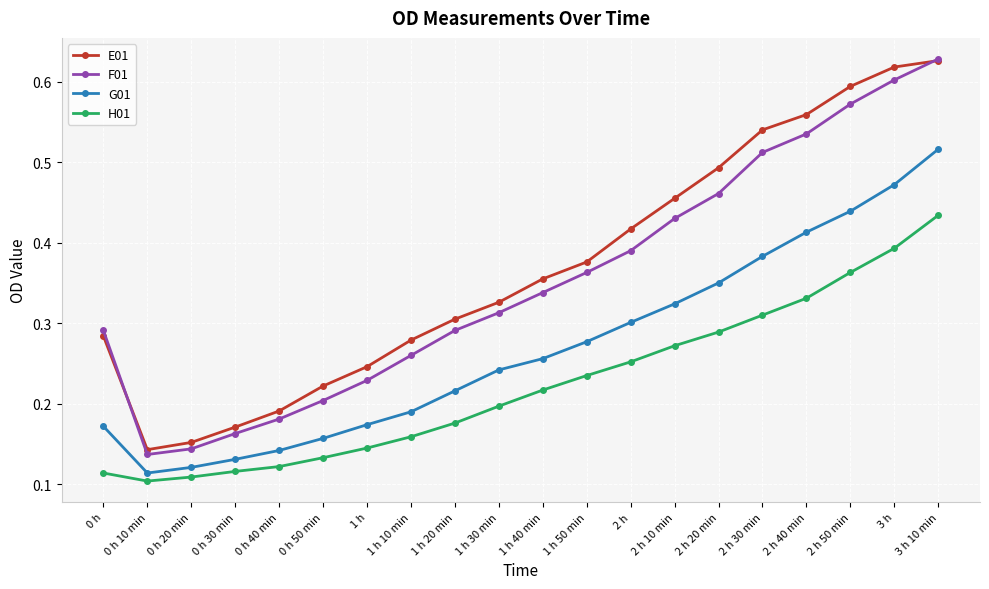

True or false: F01 has more than 2 interior local peaks.

False